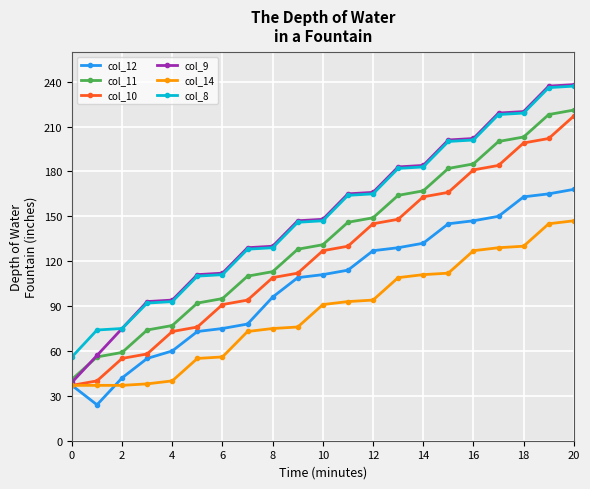

Which series has the largest range (max minus min)?

col_9